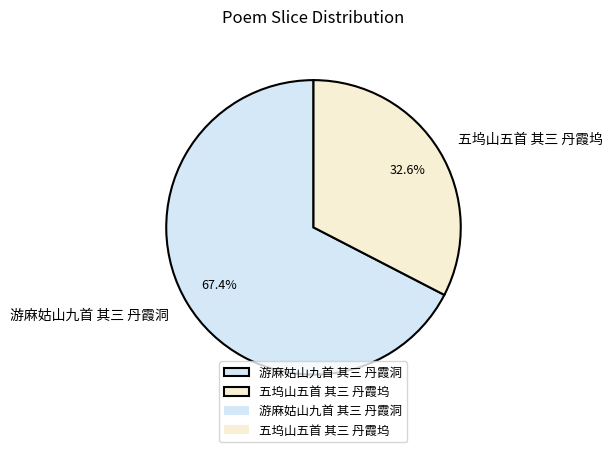

Is the sum of 游麻姑山九首 其三 丹霞洞 and 五坞山五首 其三 丹霞坞 greater than half?

Yes